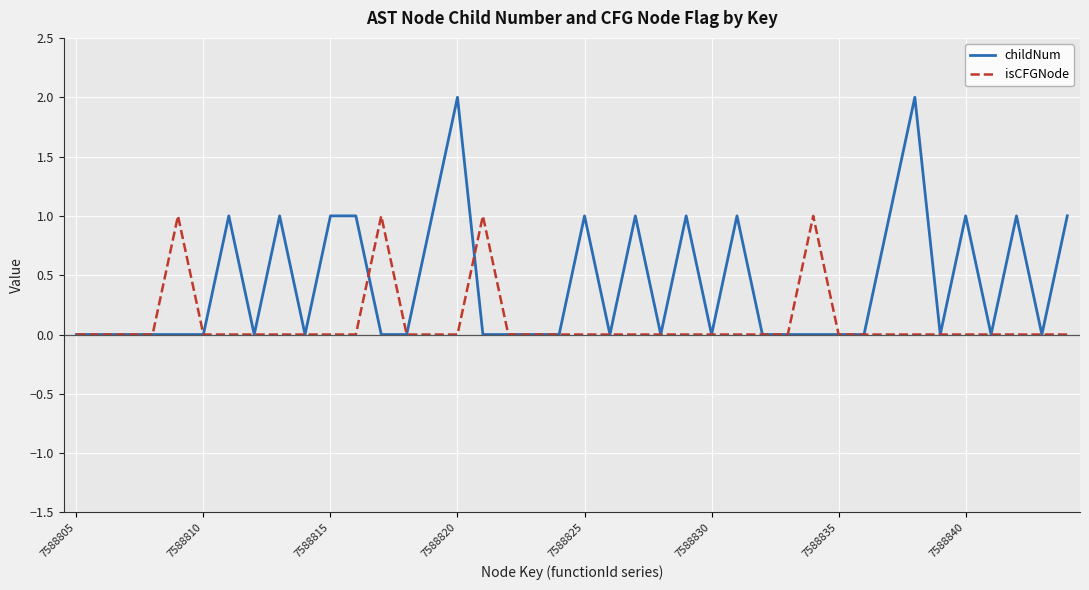

How many lines are shown in the chart?

2